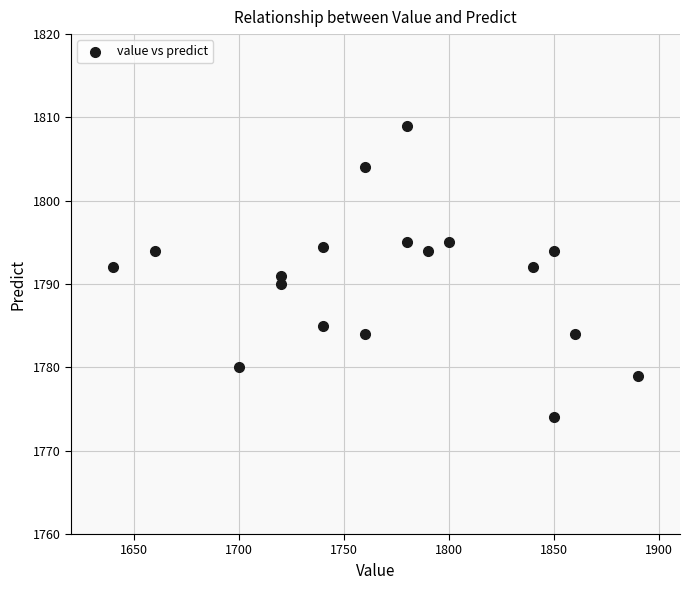

What is the range of Y values (max minus min)?

35.0